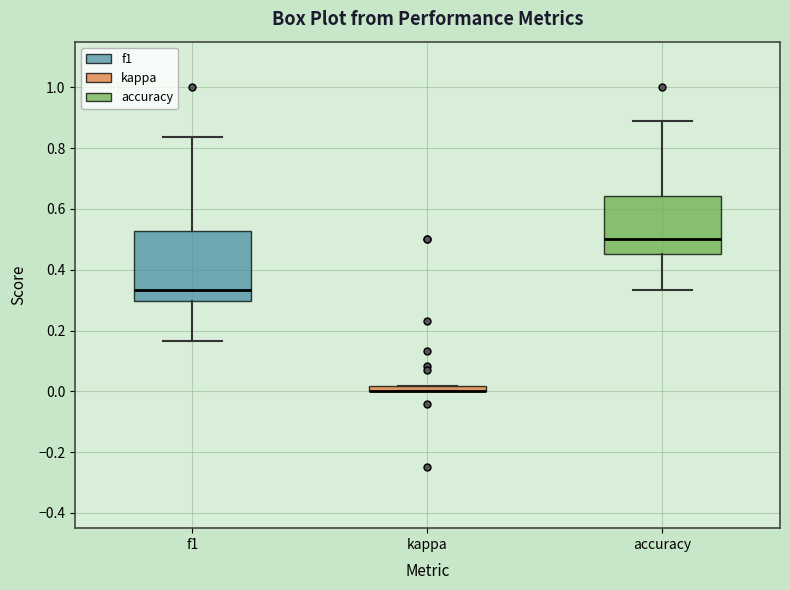

Comparing the boxes themselves (not the whiskers), which one is the tallest?

f1